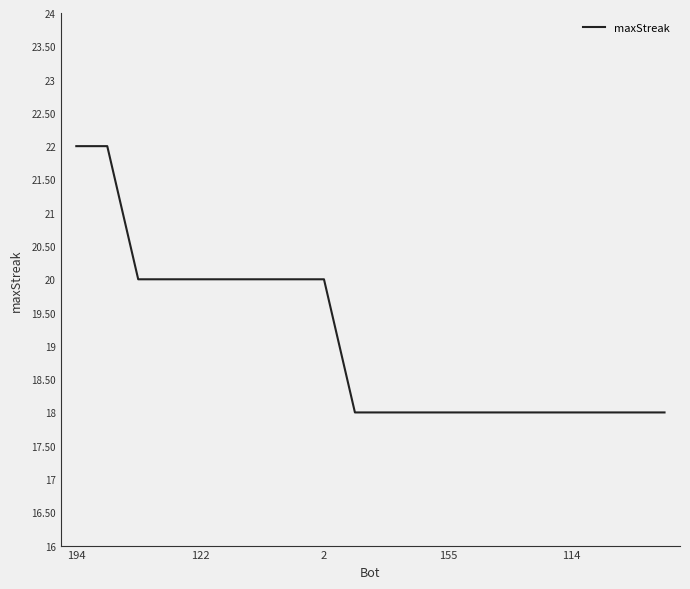

What is the minimum value shown in the chart?

18